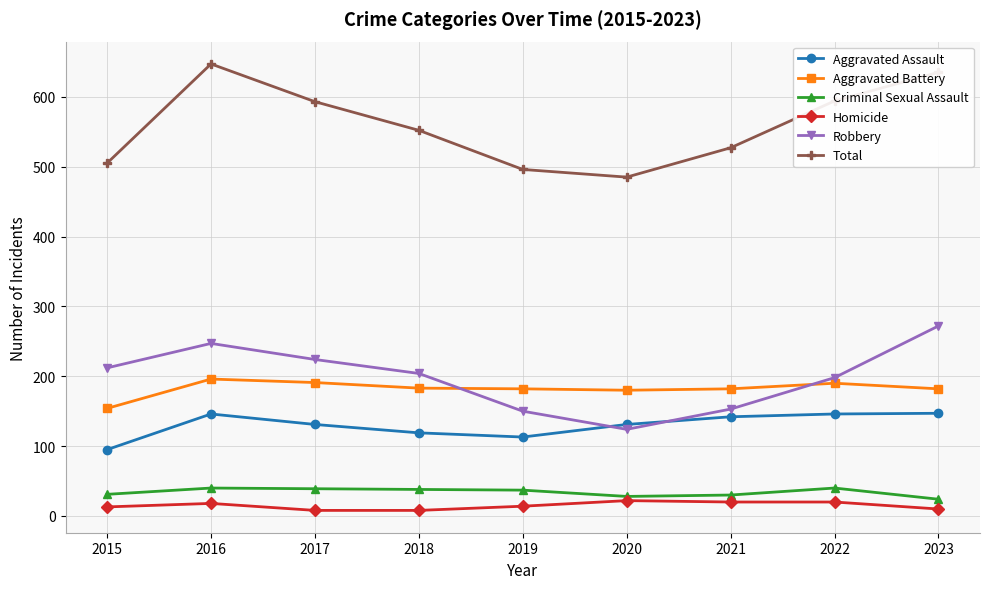

At which category does Aggravated Assault reach its first local valley?

2019